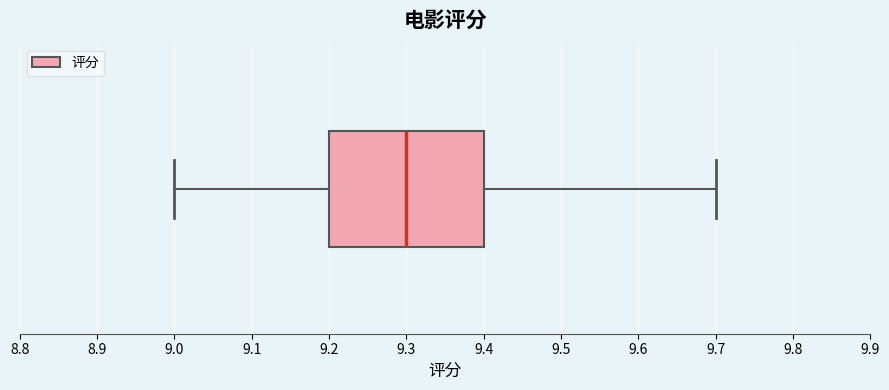

Transcribe this box plot: give where the median line is, the range the box spans, and where the two whiskers end, as read against the x-axis. The values are not printed on the chart, so give them approximately, as read against the axis.

median 9.3, box 9.2 to 9.4, whiskers 9.0 to 9.7